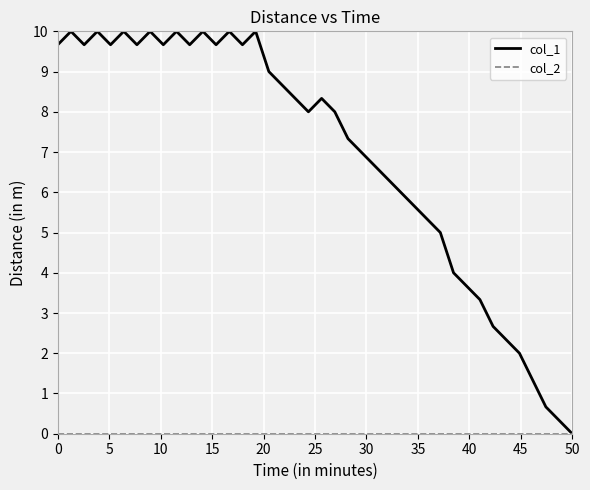

Which series has the largest range (max minus min)?

col_1